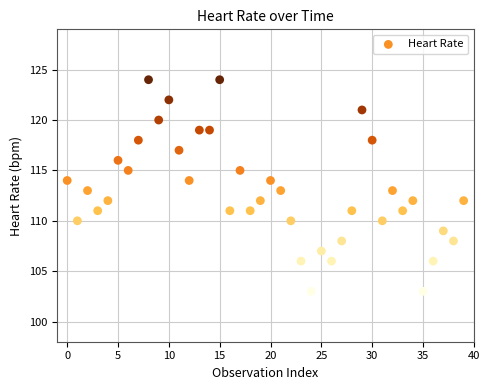

What is the range of Y values (max minus min)?

21